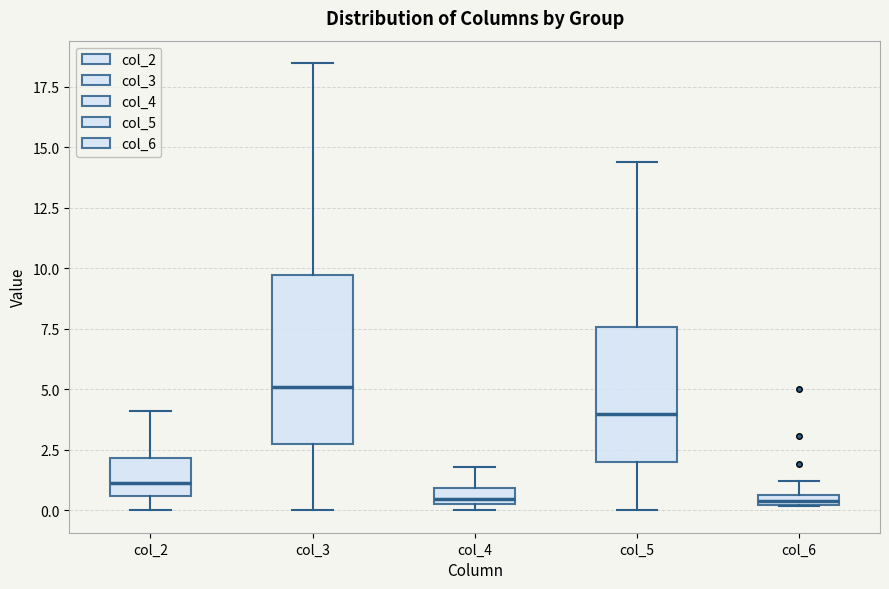

Where does the median line of the box for col_4 sit on the y-axis? The values are not printed on the chart, so give them approximately, as read against the axis.

0.5